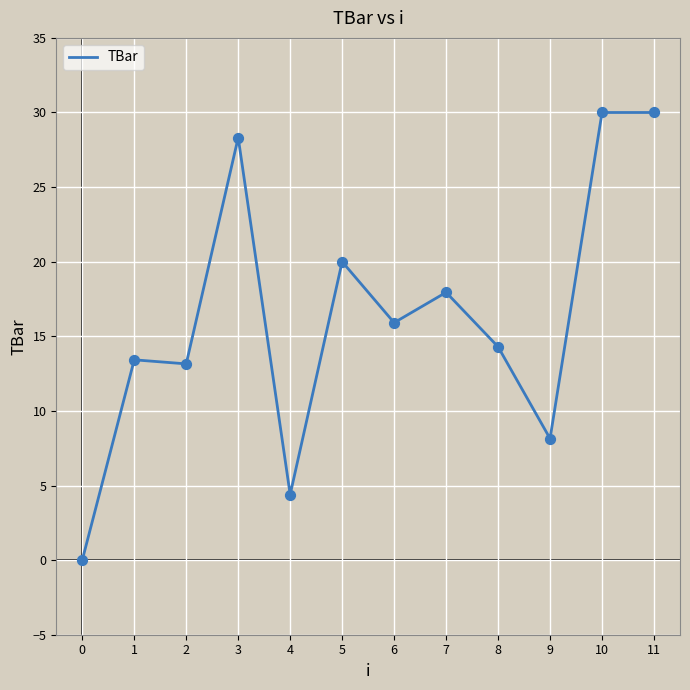

What is the ratio of the value at 6 to the value at 9?

2.0